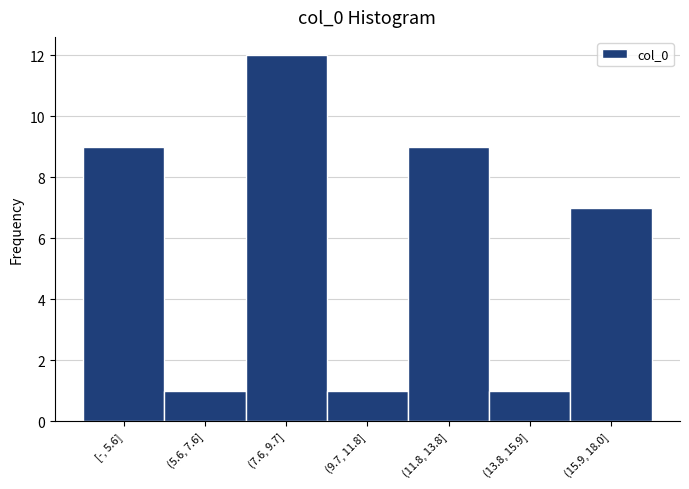

Reading left to right, what are all the values shown in this chart?

9	1	12	1	9	1	7